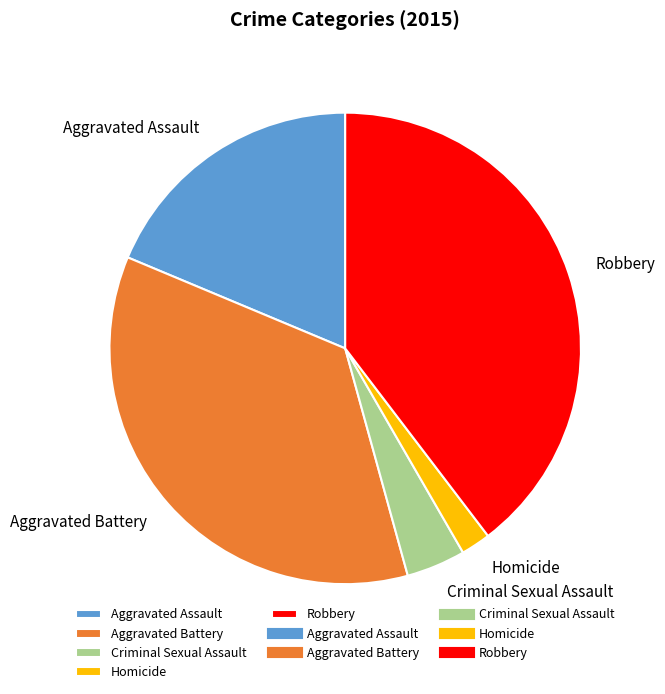

Which category has the smallest portion of the pie?

Homicide